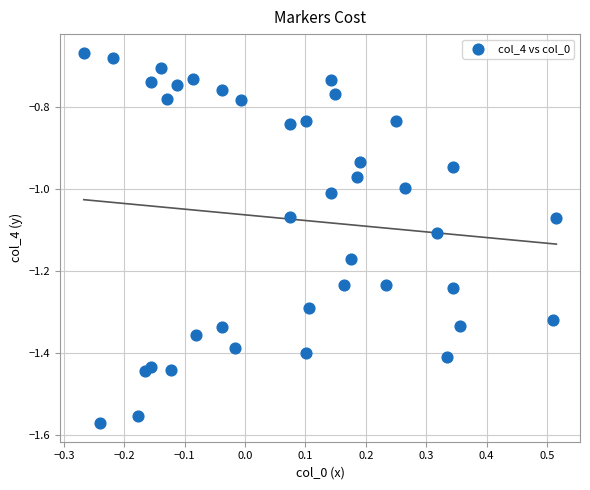

What is the range of Y values (max minus min)?

0.9